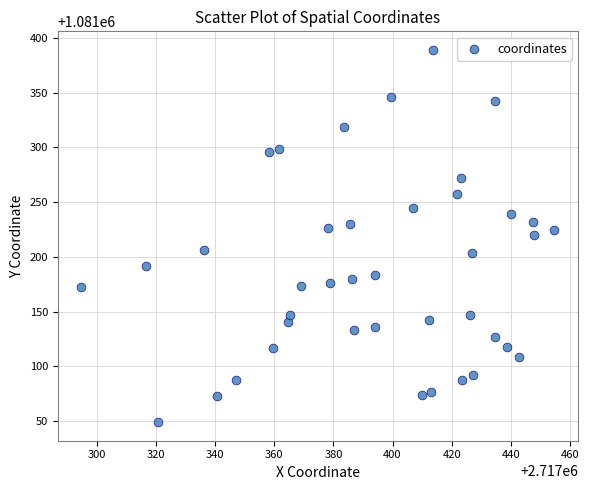

What is the range of Y values (max minus min)?

339.8